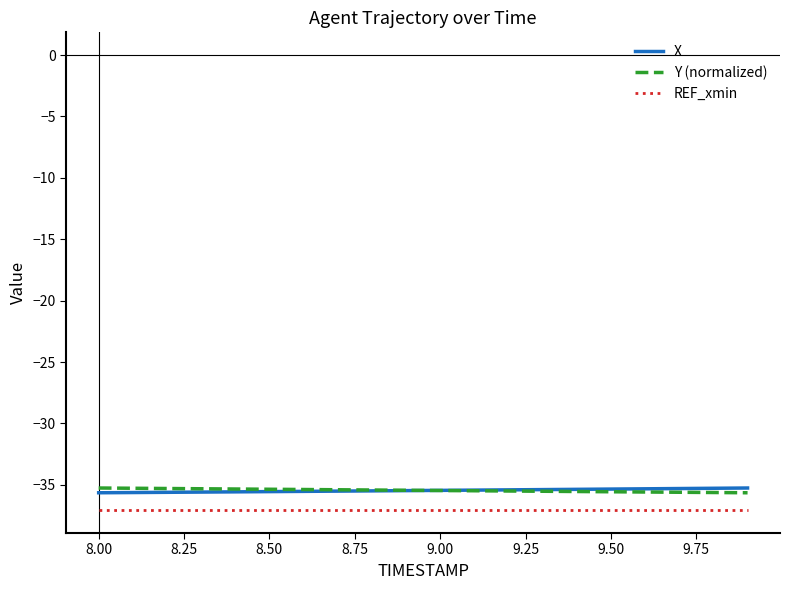

True or false: X and REF_xmin cross at least once.

False